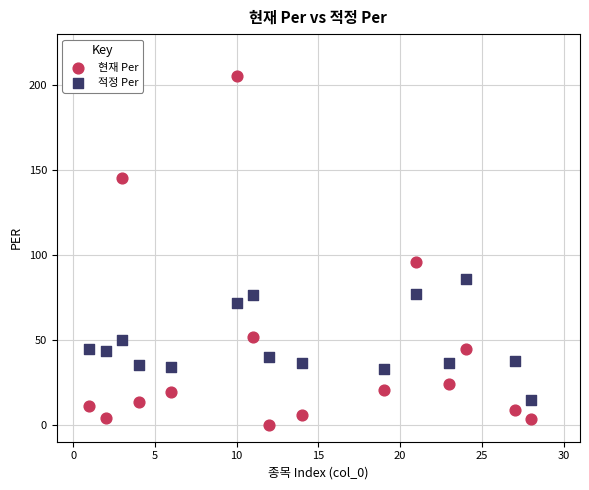

What are all the series names shown in the legend?

현재 Per, 적정 Per